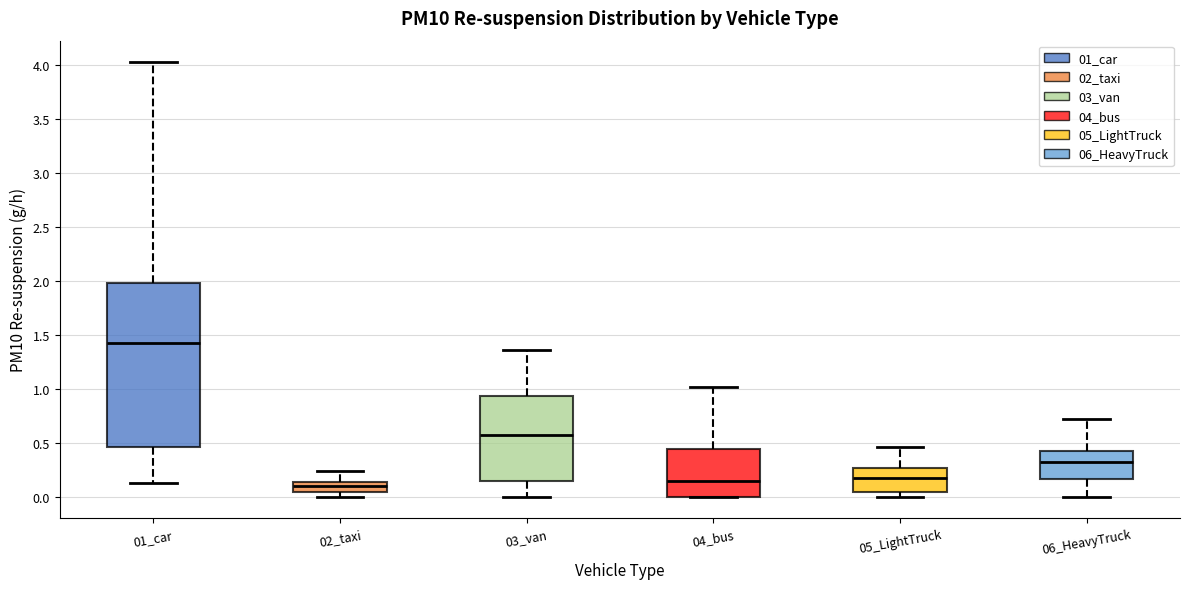

Reading left to right, transcribe this box plot: for each box, give where its median line is, the range the box spans, and where its two whiskers end, as read against the y-axis. The values are not printed on the chart, so give them approximately, as read against the axis.

01_car: median 1.40, box 0.45 to 2.00, whiskers 0.15 to 4.05
02_taxi: median 0.10, box 0.05 to 0.15, whiskers 0.00 to 0.25
03_van: median 0.55, box 0.15 to 0.95, whiskers 0.00 to 1.35
04_bus: median 0.15, box 0.00 to 0.45, whiskers 0.00 to 1.00
05_LightTruck: median 0.15, box 0.05 to 0.25, whiskers 0.00 to 0.45
06_HeavyTruck: median 0.30, box 0.15 to 0.40, whiskers 0.00 to 0.70